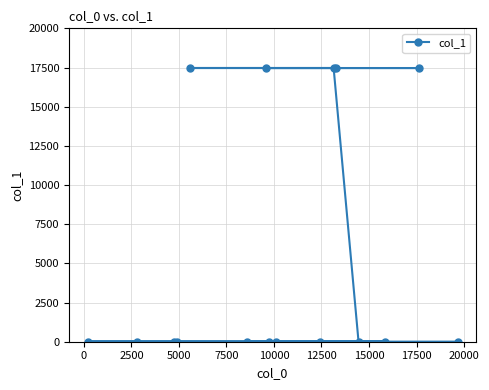

True or false: there are more than 0 points higher than both neighbors.

True